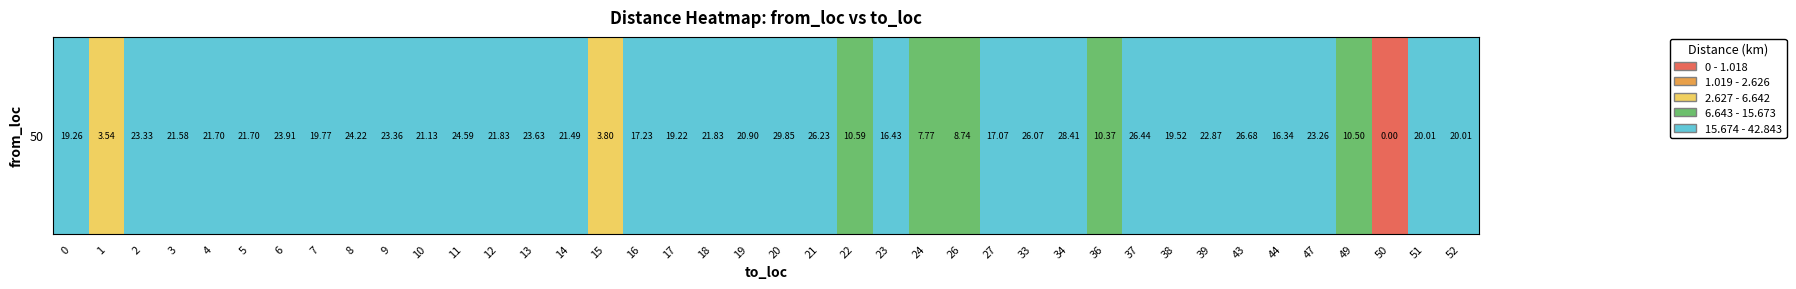

What is the change in value from 5 to 14?

-0.2